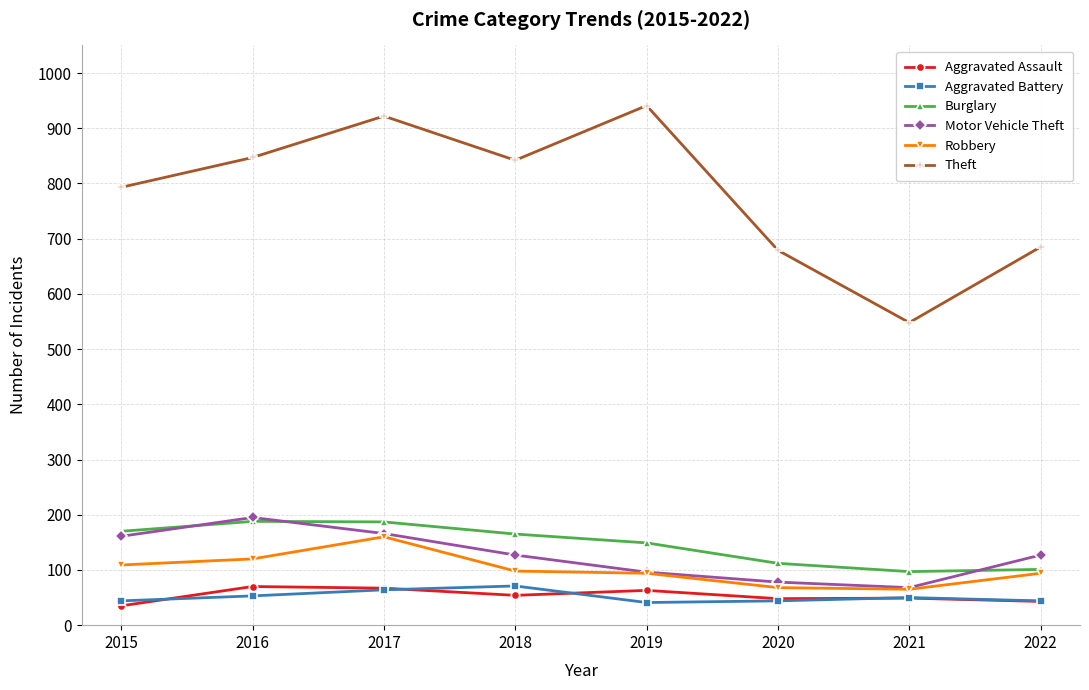

What is the minimum value for Theft?

548